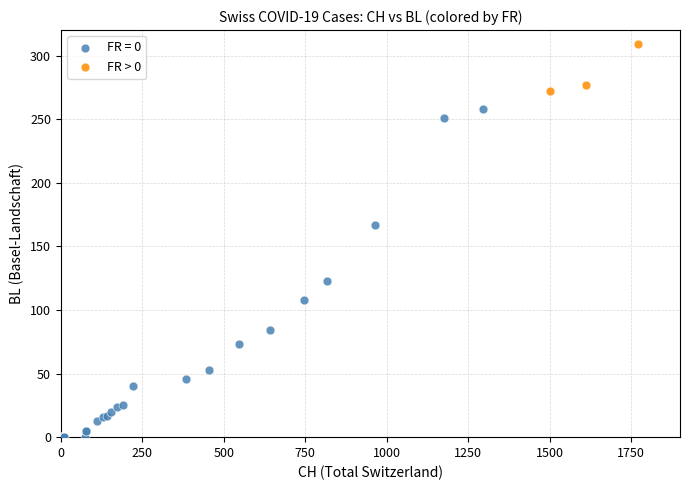

Which series contains the highest Y value?

FR > 0